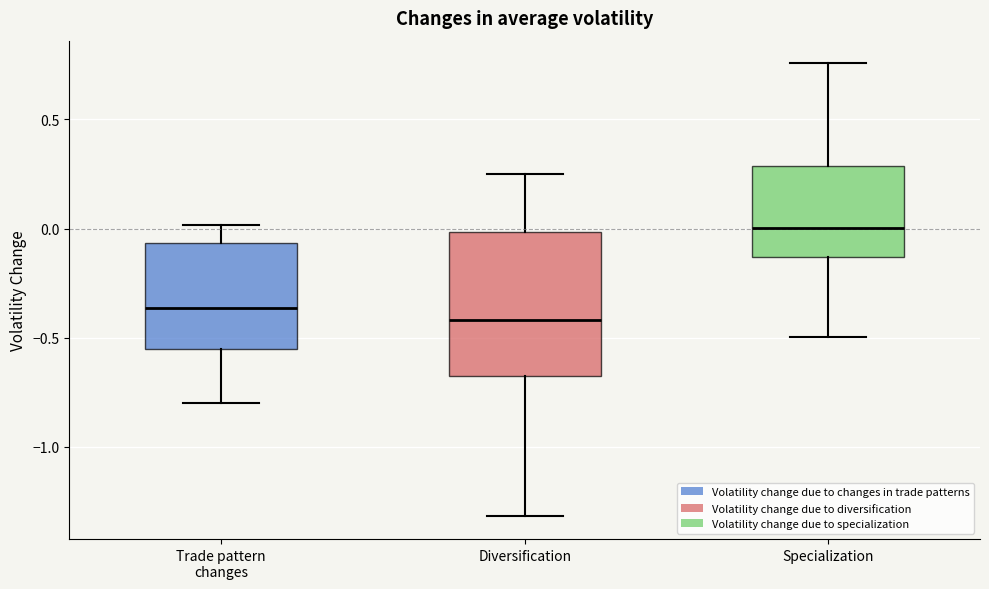

Which box has the highest median line?

Specialization